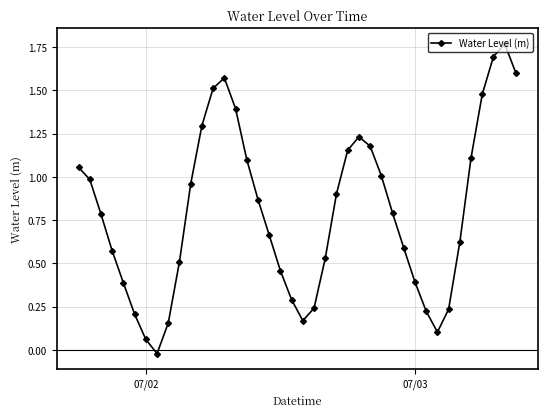

What is the average value?

0.8